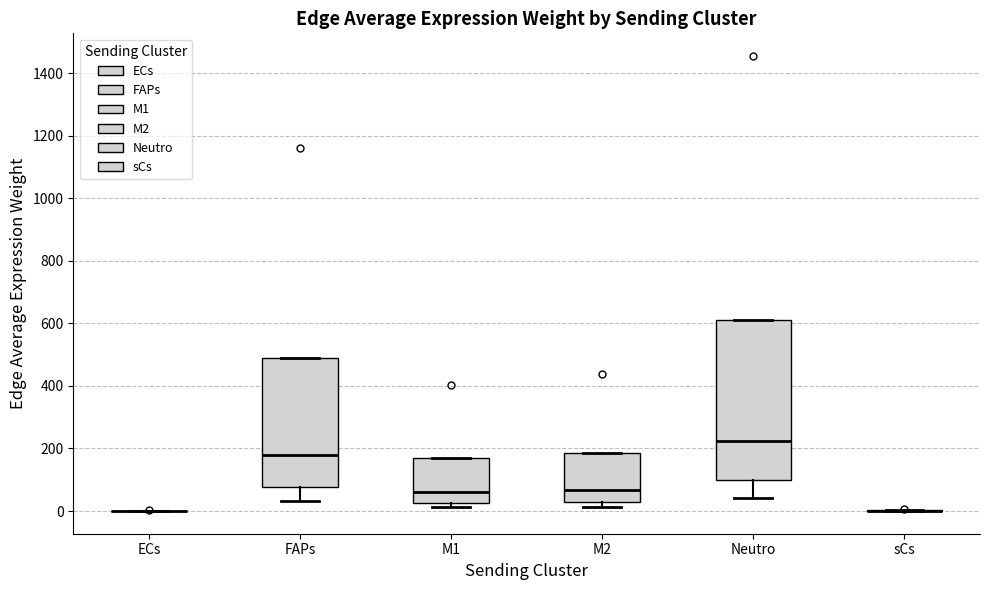

Reading left to right, transcribe this box plot: for each box, give where its median line is, the range the box spans, and where its two whiskers end, as read against the y-axis. The values are not printed on the chart, so give them approximately, as read against the axis.

ECs: box collapsed to a line at 0, whiskers 0 to 0
FAPs: median 180, box 80 to 480, whiskers 40 to 480
M1: median 60, box 20 to 160, whiskers 20 (just below the box's lower edge) to 160
M2: median 60, box 20 to 180, whiskers 20 (just below the box's lower edge) to 180
Neutro: median 220, box 100 to 620, whiskers 40 to 620
sCs: box collapsed to a line at 0, whiskers 0 to 0